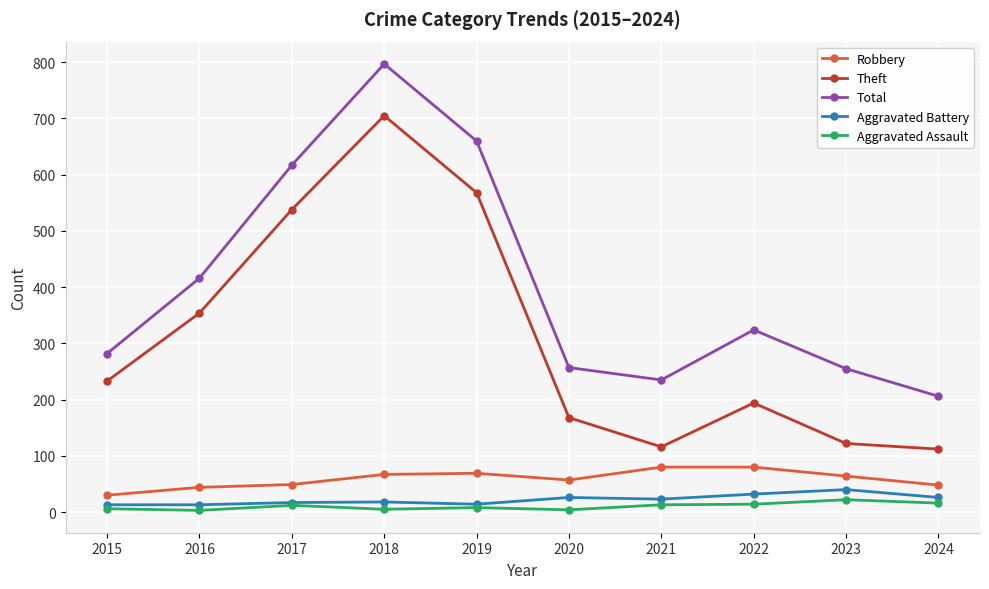

Which series changed the most between 2019 and 2024?

Theft